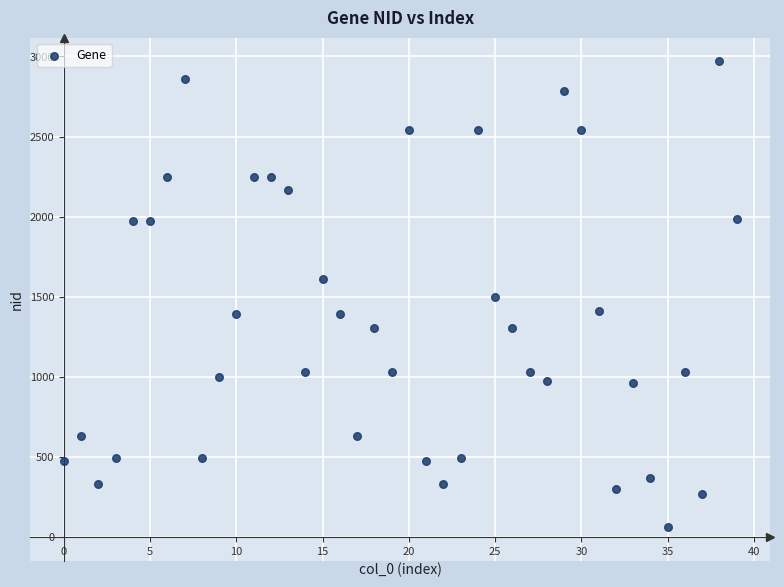

What is the range of Y values (max minus min)?

2907